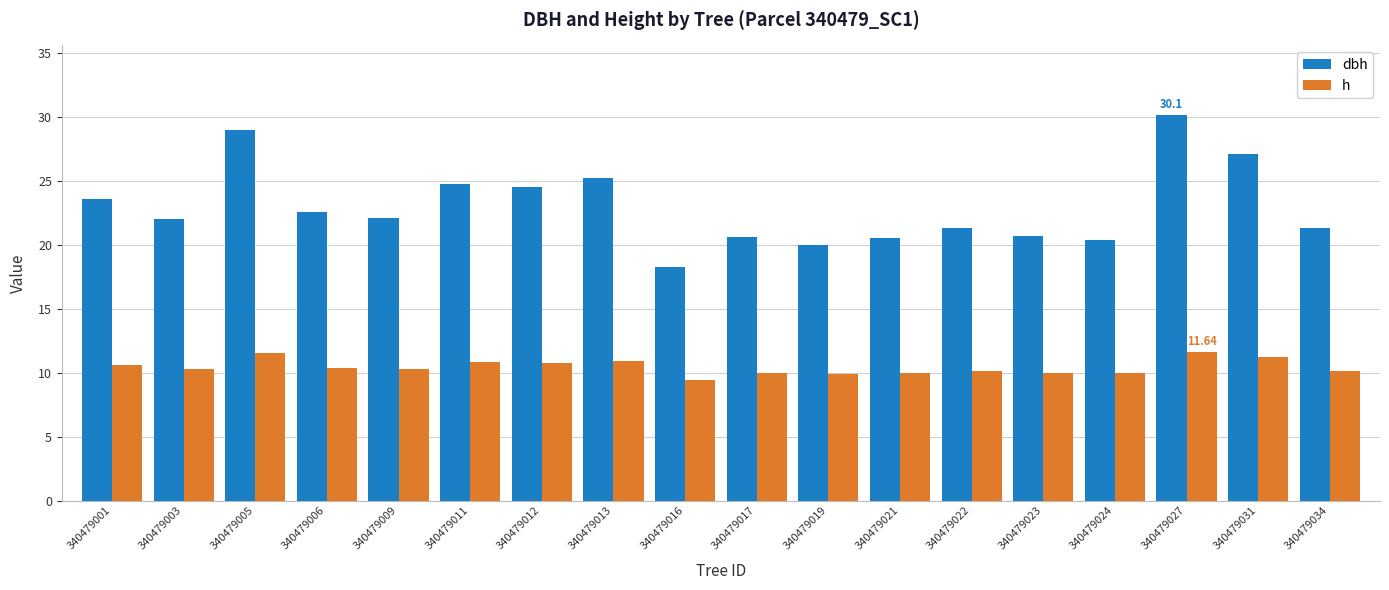

What is the total value across all series at 340479001?

34.1